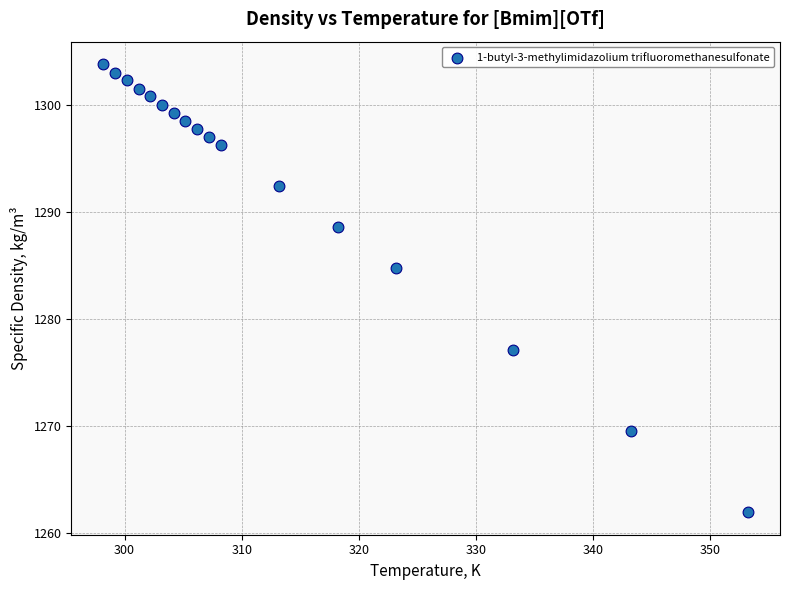

What is the range of X values (max minus min)?

55.0